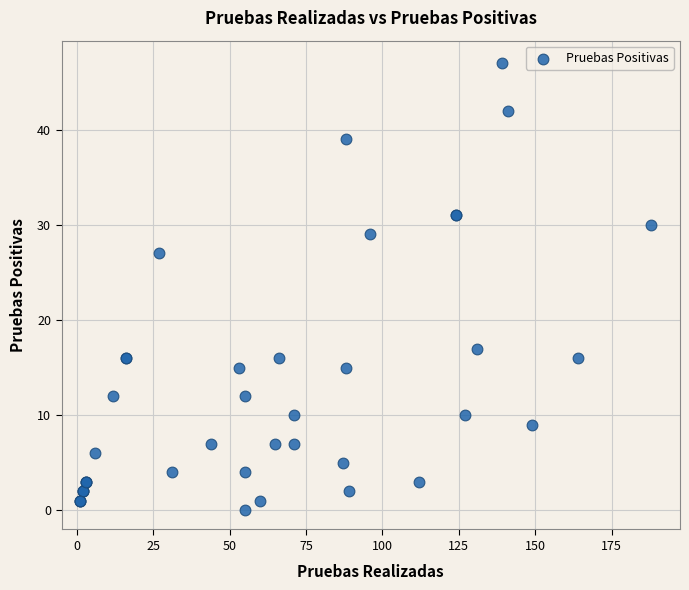

What Y value in the scatter plot is closest to 23?

27